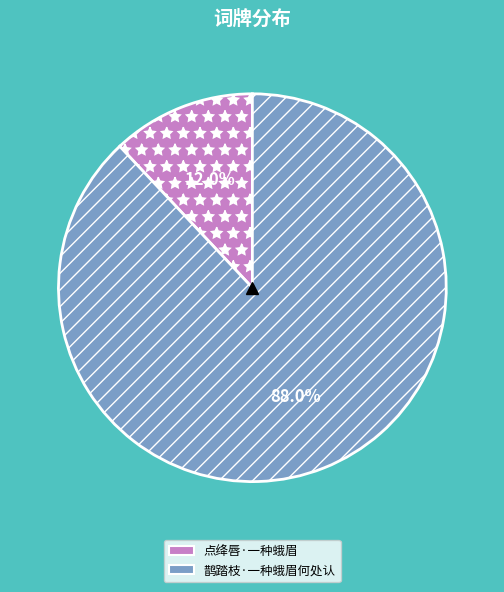

Does any single category account for the majority?

Yes